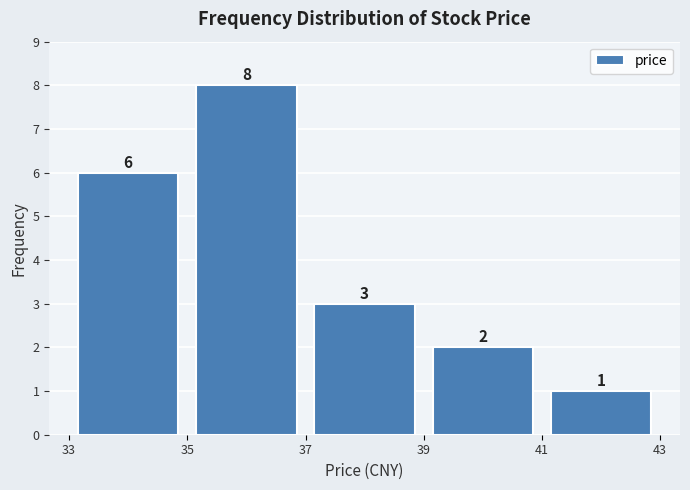

Which range on the x-axis has the tallest bar?

35 to 37